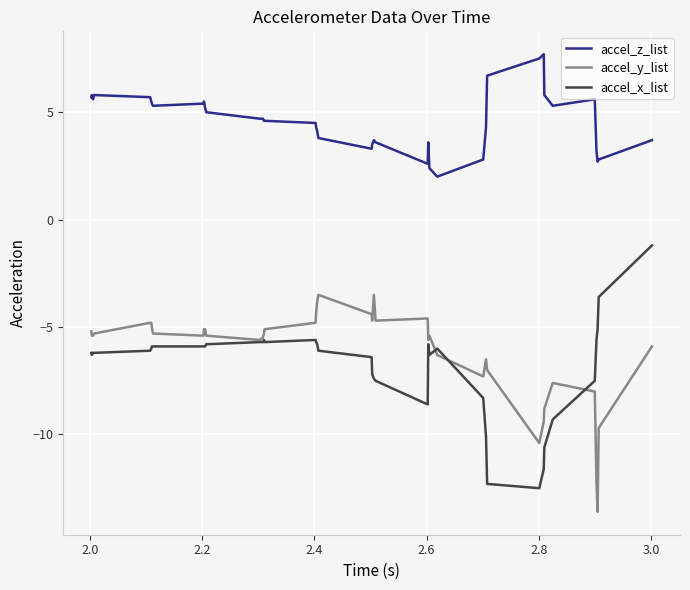

What is the maximum value for accel_y_list?

-3.5